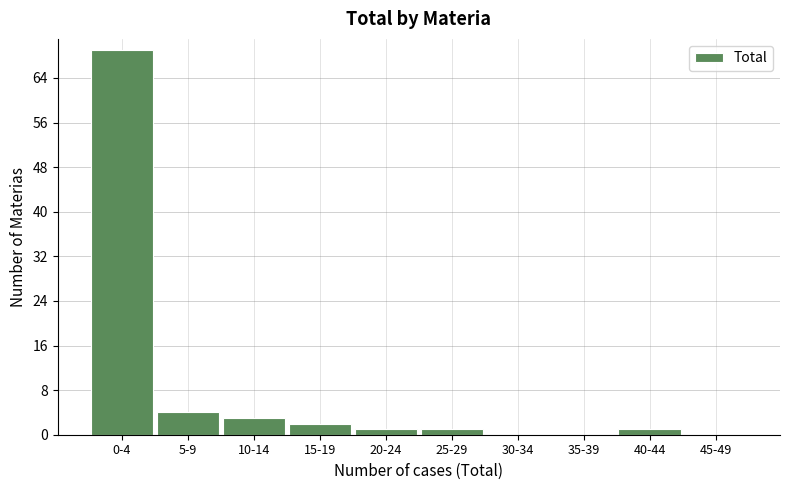

Reading left to right, what are all the values shown in this chart?

0-4=69	5-9=4	10-14=3	15-19=2	20-24=1	25-29=1	30-34=0	35-39=0	40-44=1	45-49=0